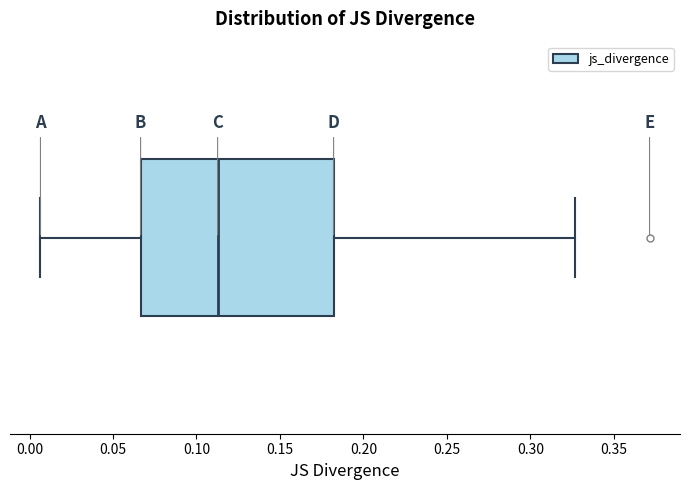

Read this box plot against the x-axis: the position of the median line, the range covered by the box, and the ends of both whiskers. The values are not printed on the chart, so give them approximately, as read against the axis.

median 0.115, box 0.065 to 0.180, whiskers 0.005 to 0.325